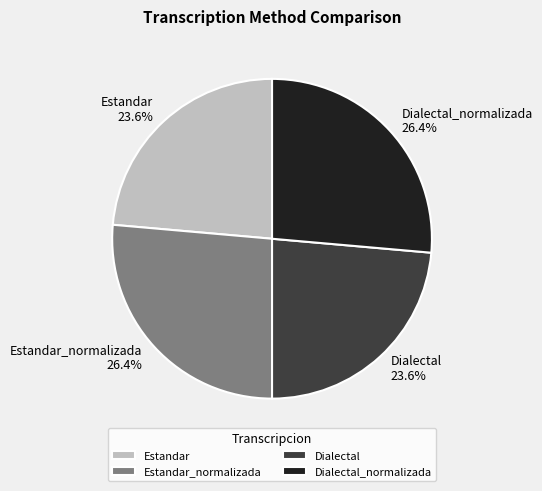

The Estandar_normalizada slice represents 26% of the pie. True or false?

True